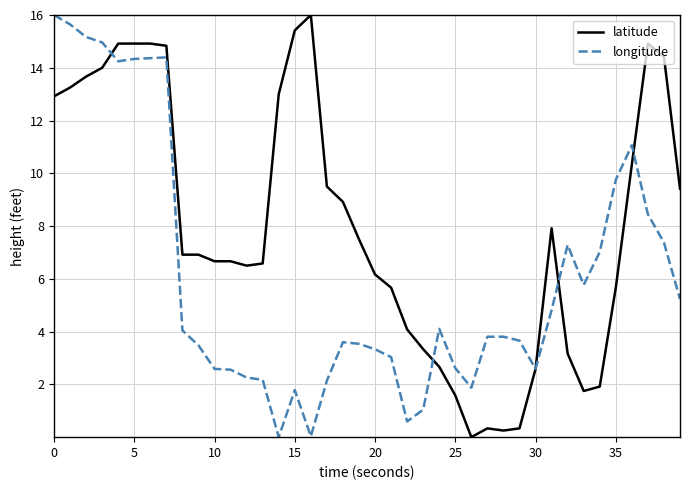

What is the highest value of the longitude series?

16.0